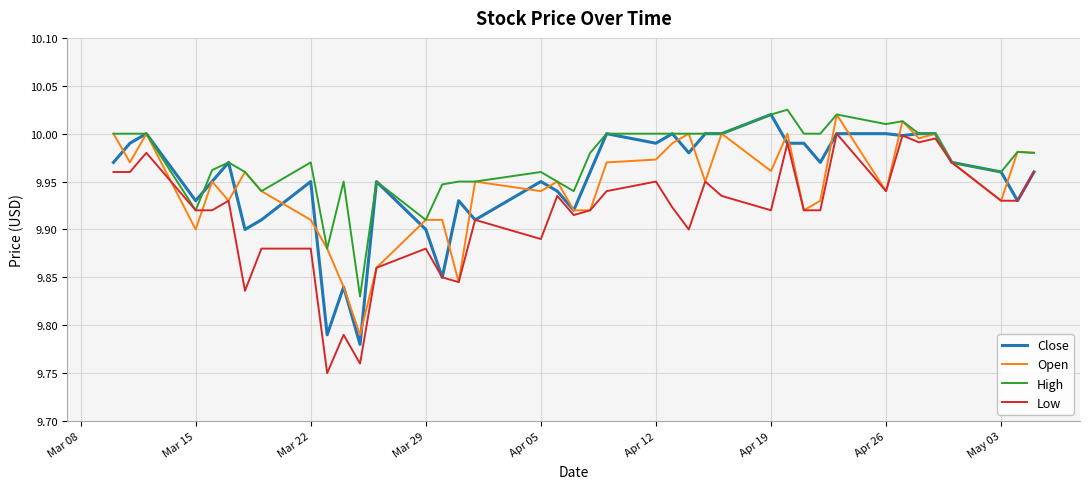

Which series has the largest total across all categories?

High